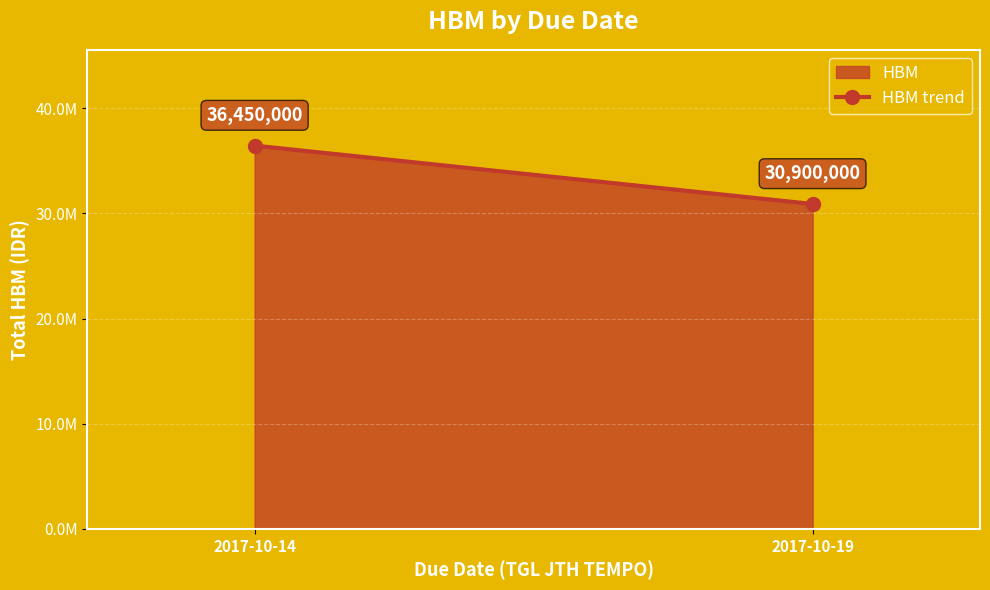

Rank the categories by value from lowest to highest.

2017-10-19, 2017-10-14